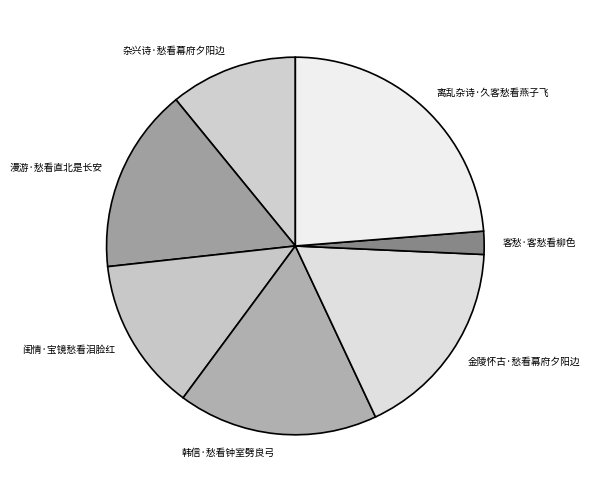

Is 金陵怀古·愁看幕府夕阳边 the majority of the pie?

No